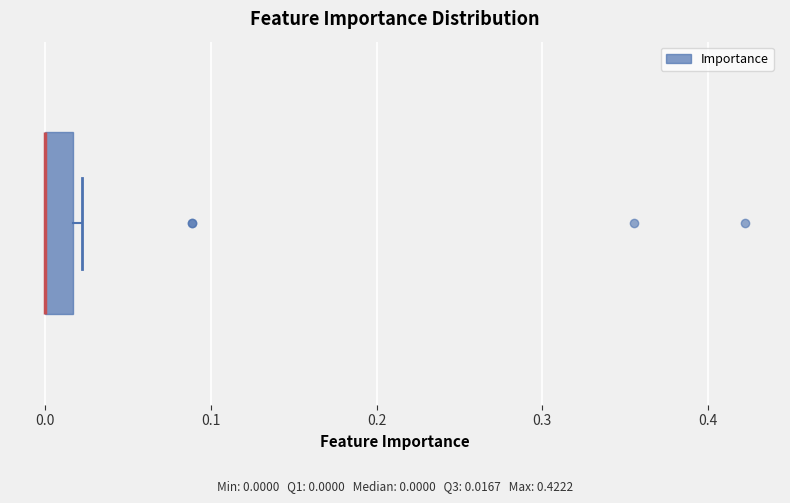

Transcribe this box plot: give where the median line is, the range the box spans, and where the two whiskers end, as read against the x-axis. The values are not printed on the chart, so give them approximately, as read against the axis.

median 0.00 (drawn on the box's left edge), box 0.00 to 0.02, whiskers 0.00 to 0.02 (just right of the box's right edge)